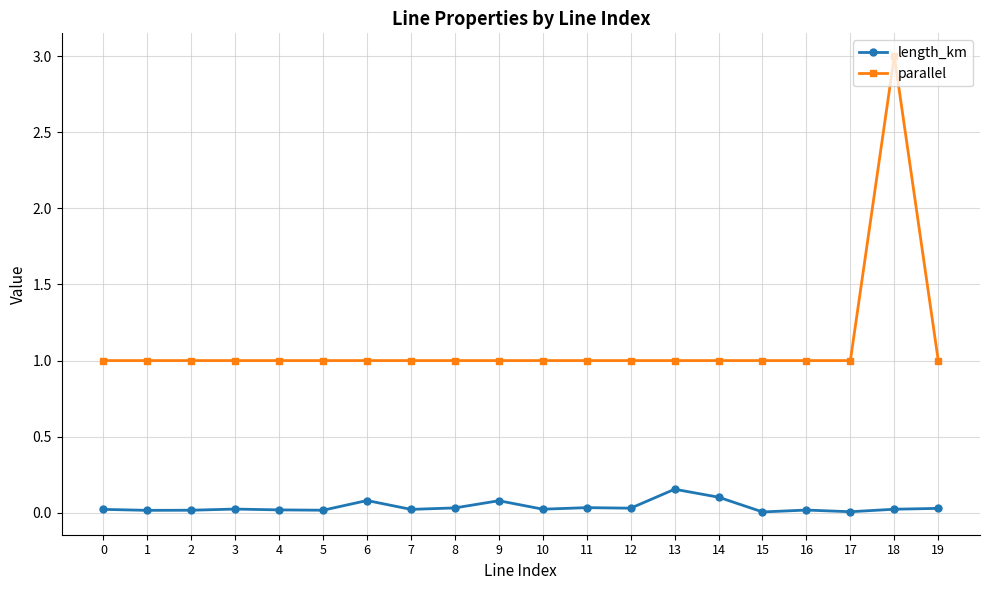

List the series in order of their overall mean, lowest first.

length_km, parallel